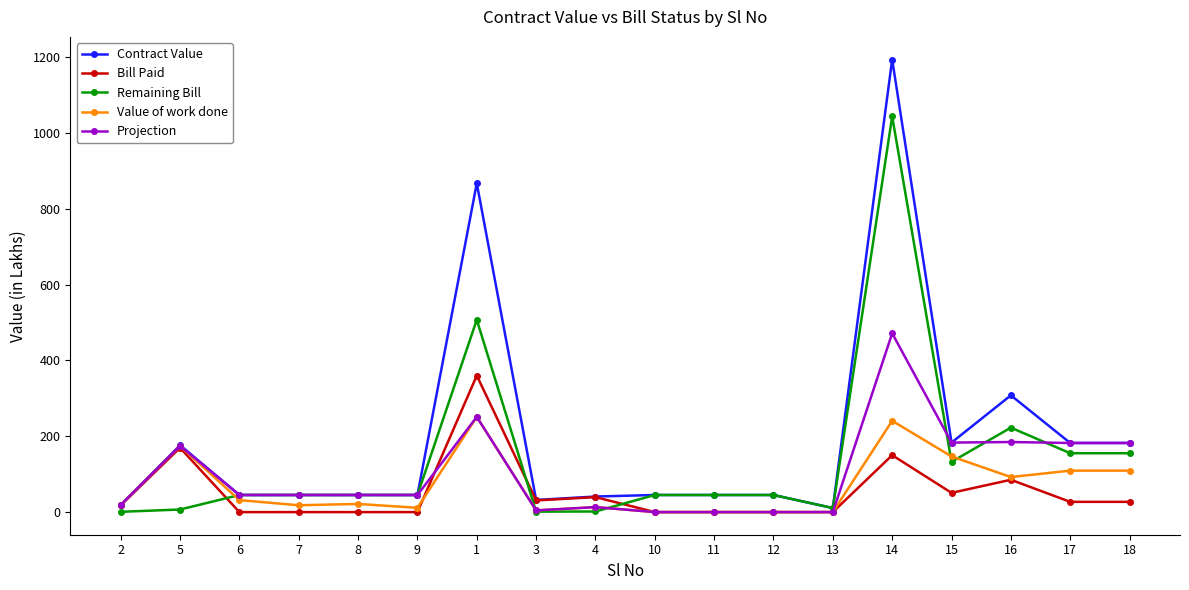

How many lines are shown in the chart?

5